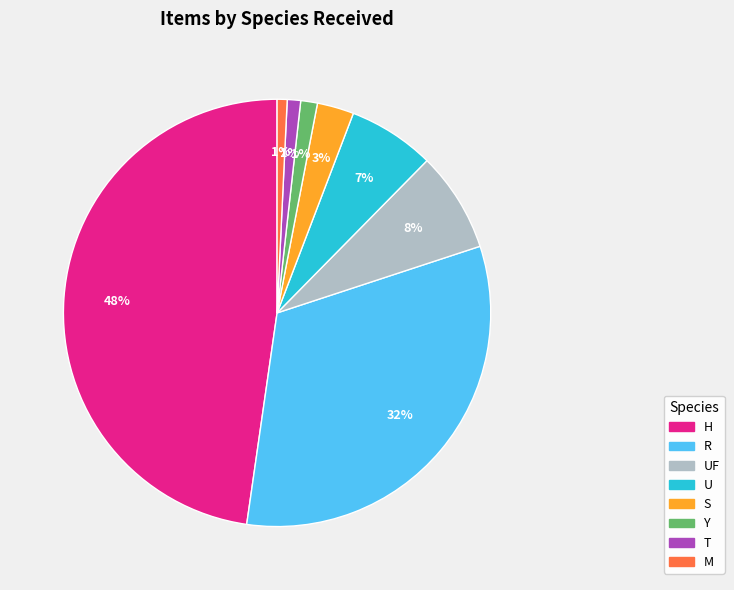

Do R and S together represent more than half of the pie?

No